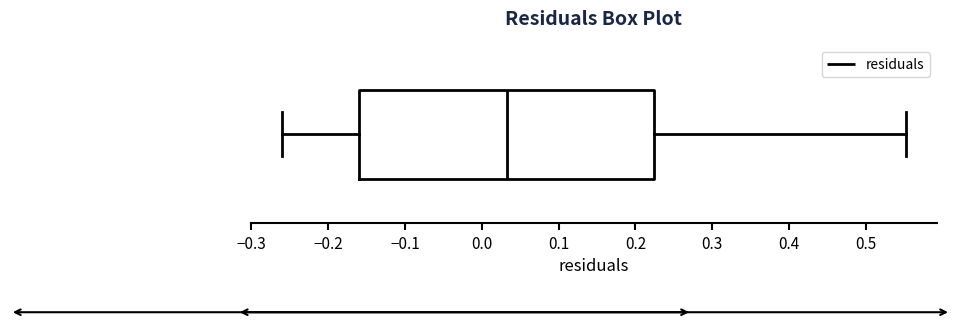

Read this box plot against the x-axis: the position of the median line, the range covered by the box, and the ends of both whiskers. The values are not printed on the chart, so give them approximately, as read against the axis.

median 0.03, box -0.16 to 0.22, whiskers -0.26 to 0.55